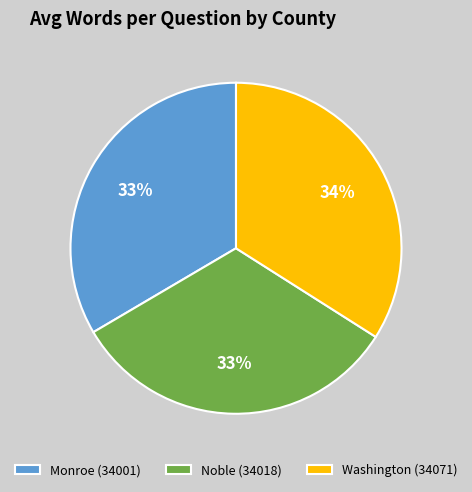

To the nearest percent, what percentage of the pie is Washington (34071)?

34%